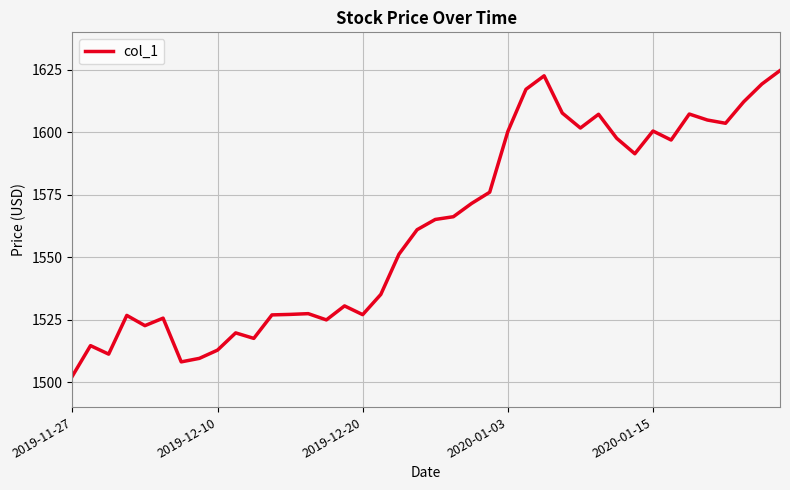

What is the maximum value shown in the chart?

1624.7